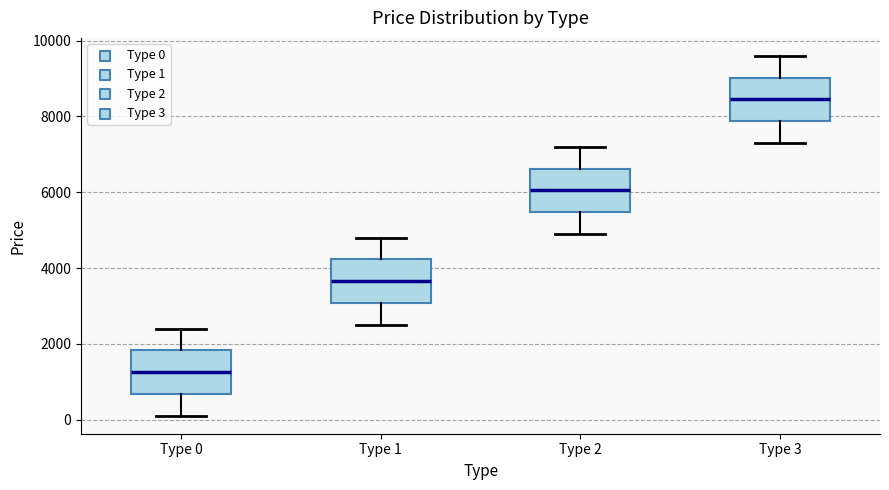

Where is the lower edge of the box for Type 0 on the y-axis? The values are not printed on the chart, so give them approximately, as read against the axis.

600